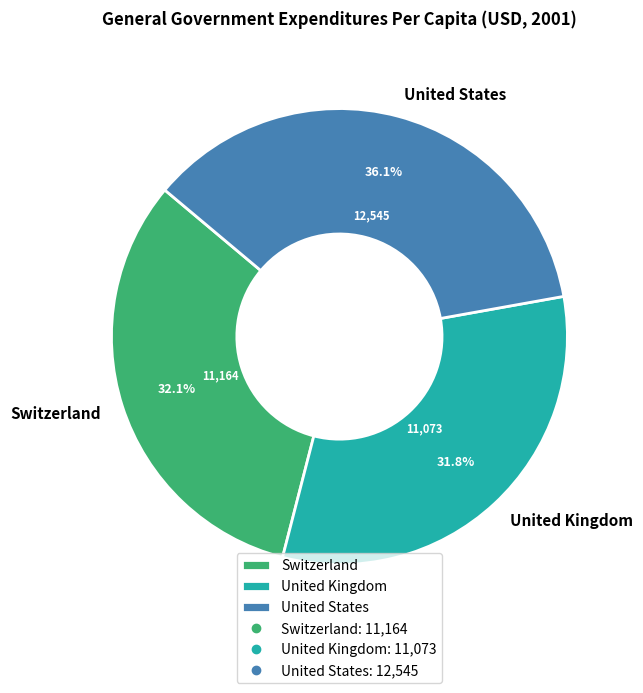

Which slice is the largest?

United States